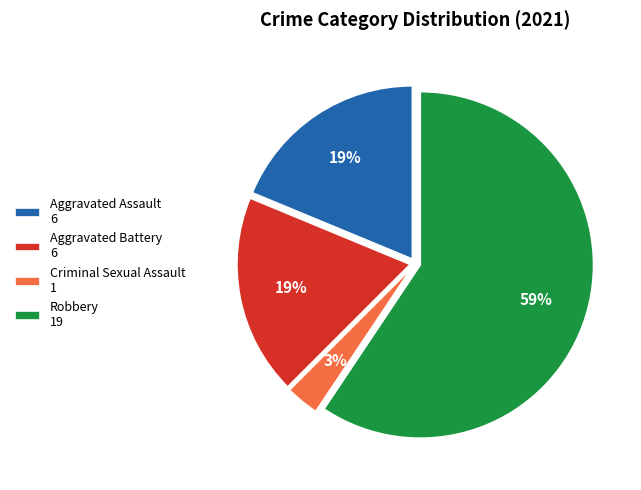

Which has a higher value, Aggravated Battery 6 or Criminal Sexual Assault 1?

Aggravated Battery 6